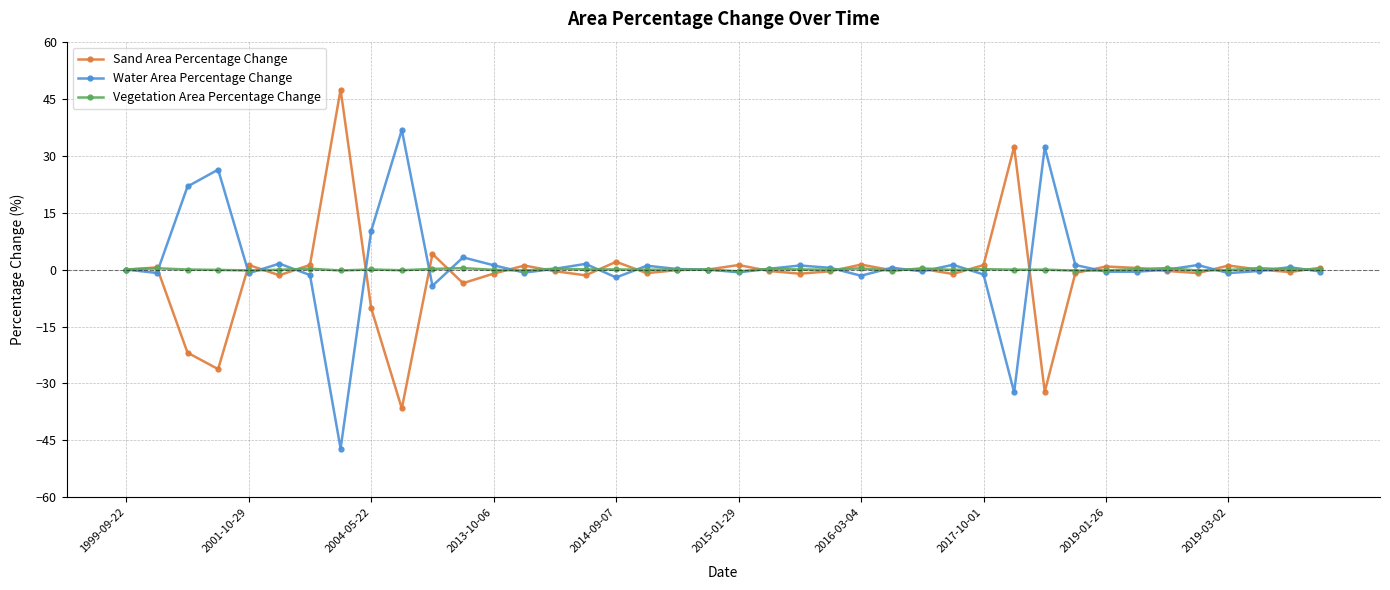

True or false: Sand Area Percentage Change has more than 1 points higher than both neighbors.

True